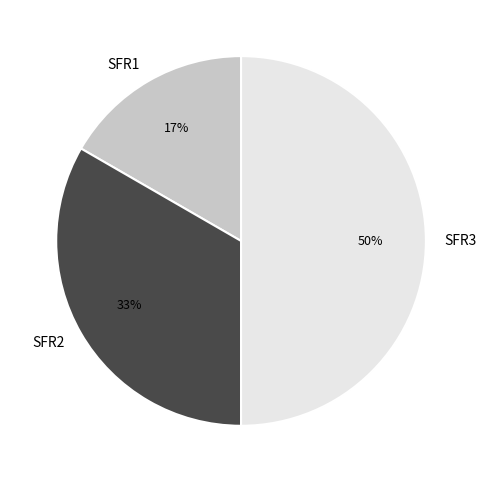

Is it true that SFR3 is 42% of the pie?

False